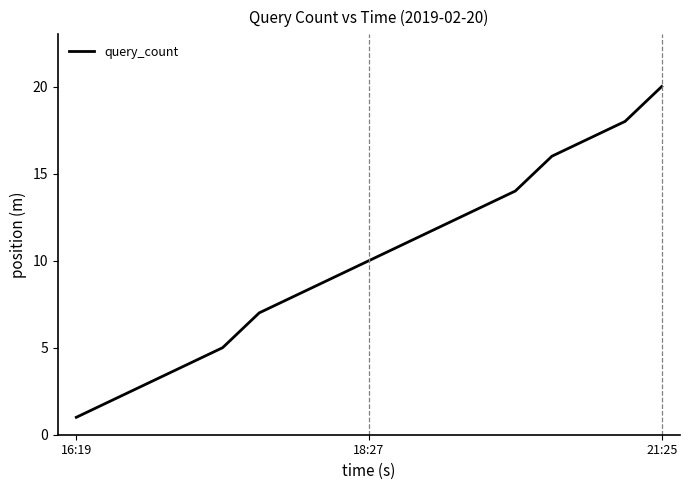

What is the difference between the maximum and minimum values?

19